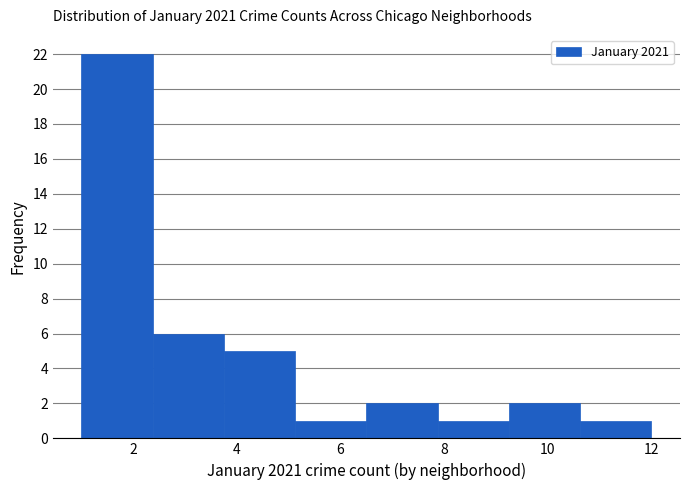

Reading left to right, list every bar in this chart as the range it spans on the x-axis followed by its height. Neither the bar edges nor the heights are printed on the chart, so give them approximately, as read against the axes.

1.0 to 2.4: 22
2.4 to 3.8: 6
3.8 to 5.2: 5
5.2 to 6.6: 1
6.6 to 7.8: 2
7.8 to 9.2: 1
9.2 to 10.6: 2
10.6 to 12.0: 1